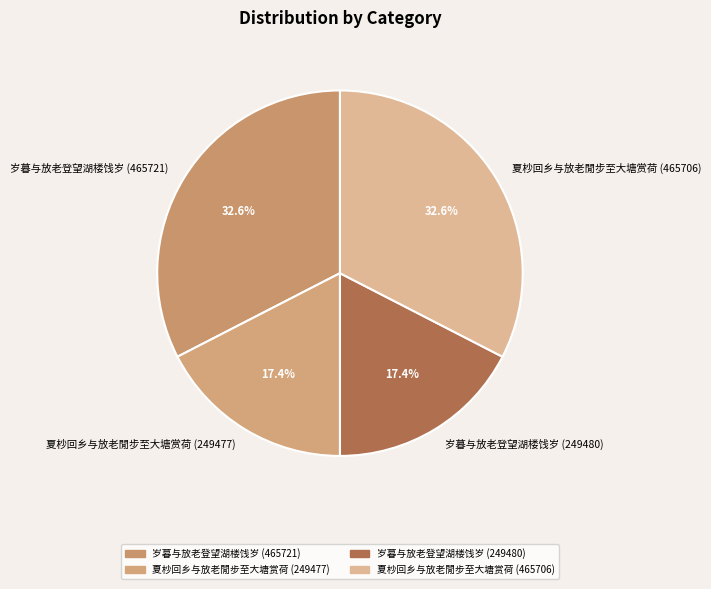

Does 岁暮与放老登望湖楼饯岁 (465721) account for over 50% of the chart?

No